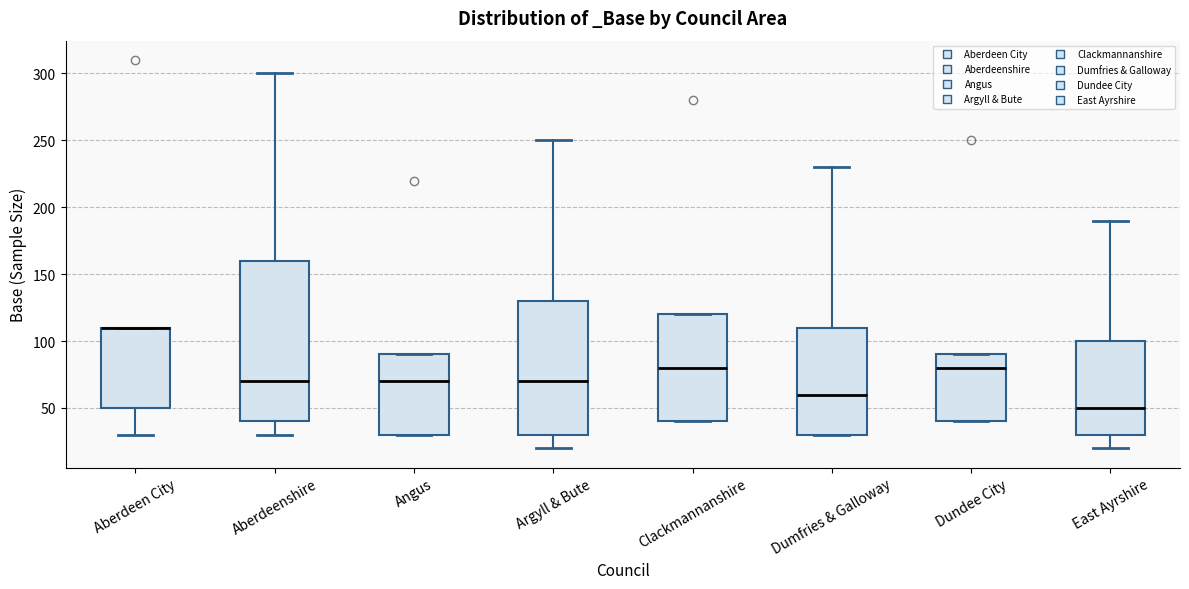

Where is the upper edge of the box for Aberdeen City on the y-axis? The values are not printed on the chart, so give them approximately, as read against the axis.

110